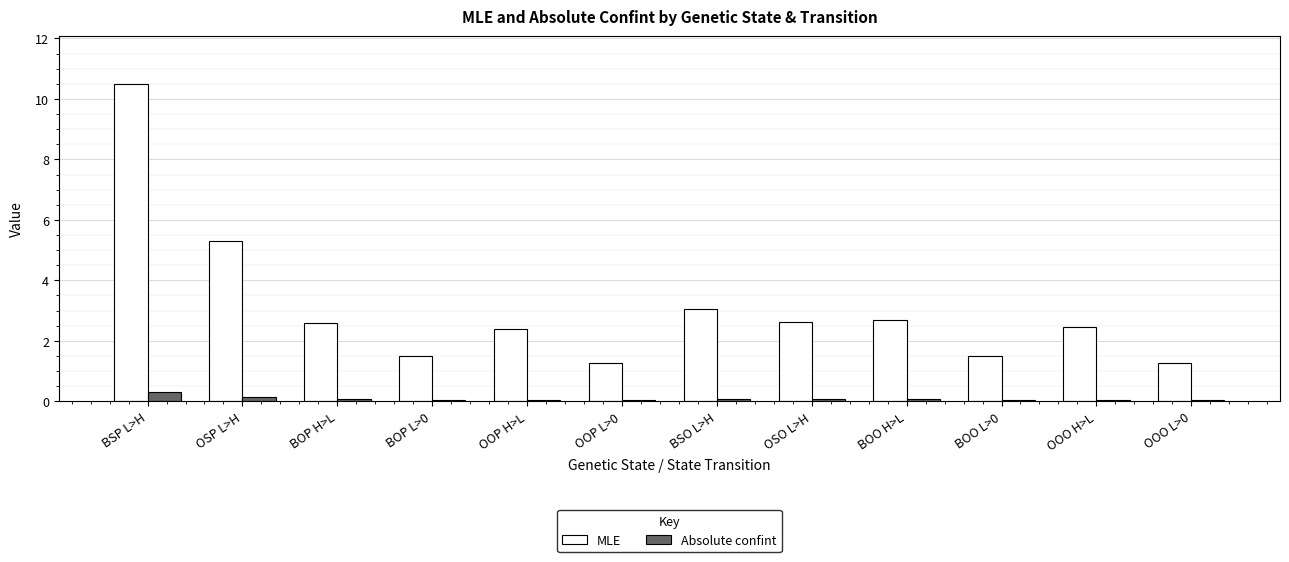

What is the difference between the MLE values at OOP L>0 and BOP H>L?

1.3